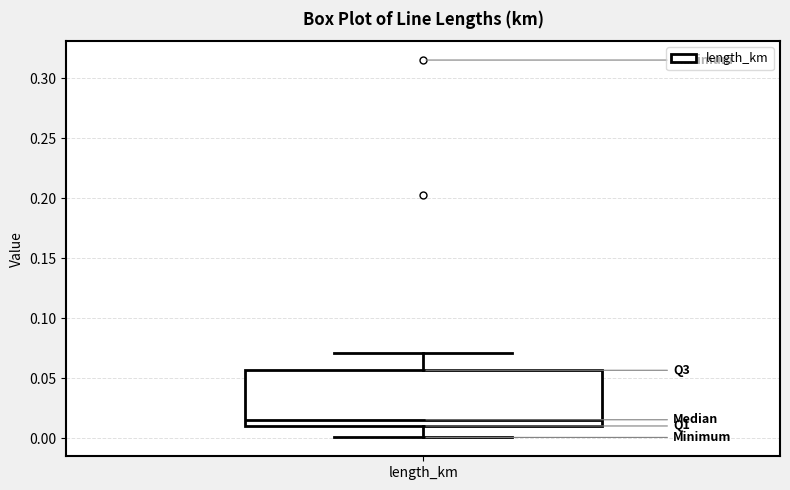

Read this box plot against the y-axis: the position of the median line, the range covered by the box, and the ends of both whiskers. The values are not printed on the chart, so give them approximately, as read against the axis.

median 0.015, box 0.010 to 0.055, whiskers 0.000 to 0.070